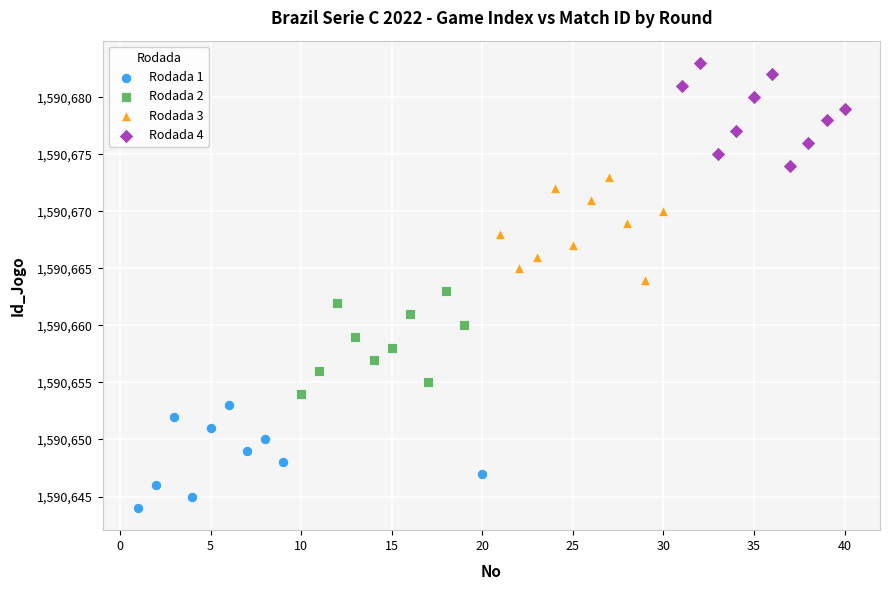

Which series contains the highest Y value?

Rodada 4